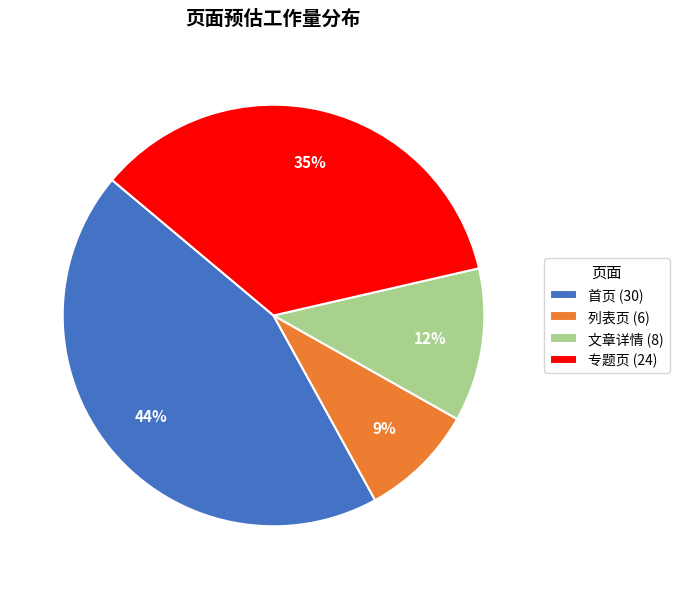

To the nearest percent, what portion does 文章详情 represent?

12%